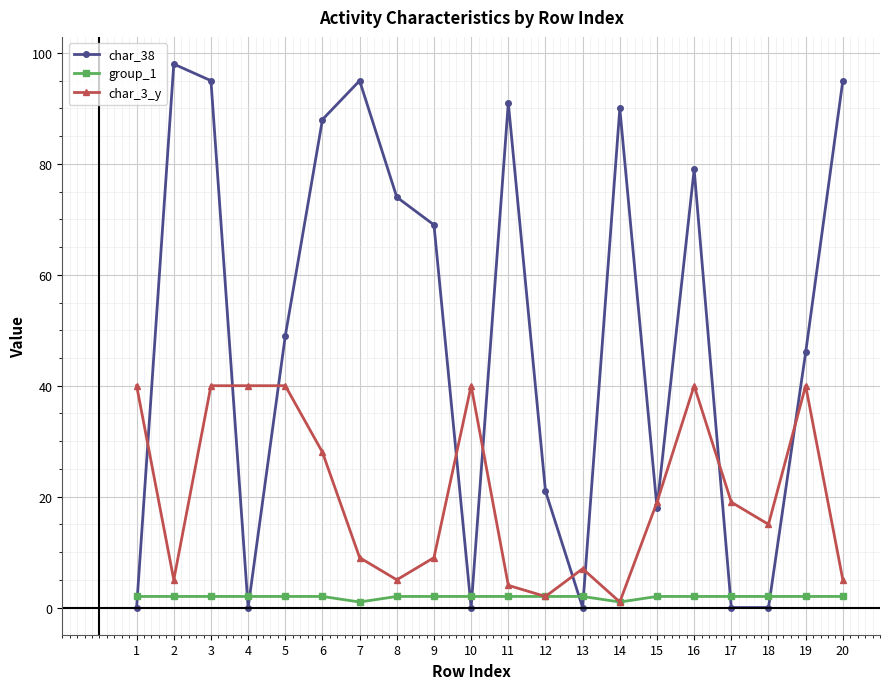

Is this an area chart (filled region under the line)?

No